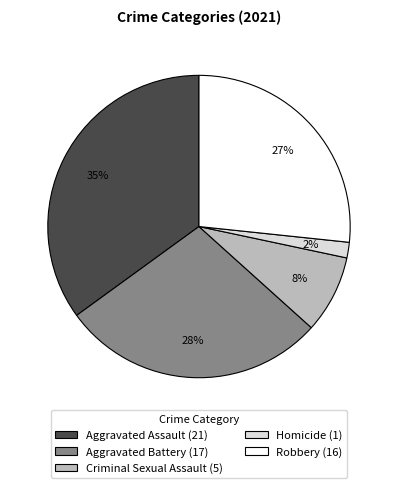

To the nearest percent, what is the difference between the largest and smallest slice percentages?

33%